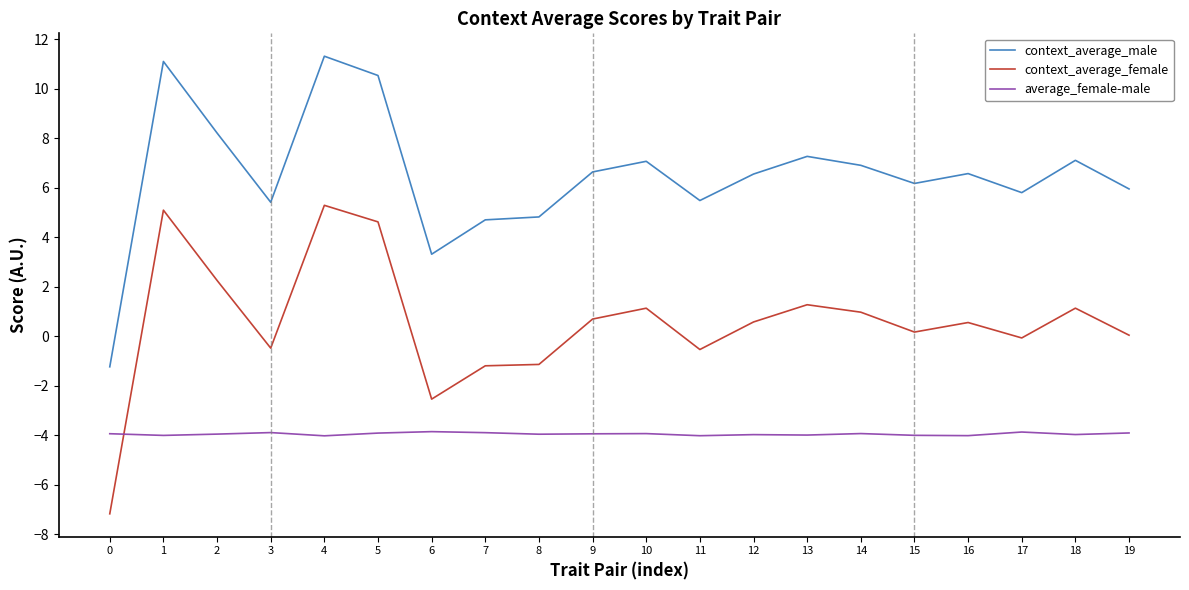

Which series has the largest total across all categories?

context_average_male